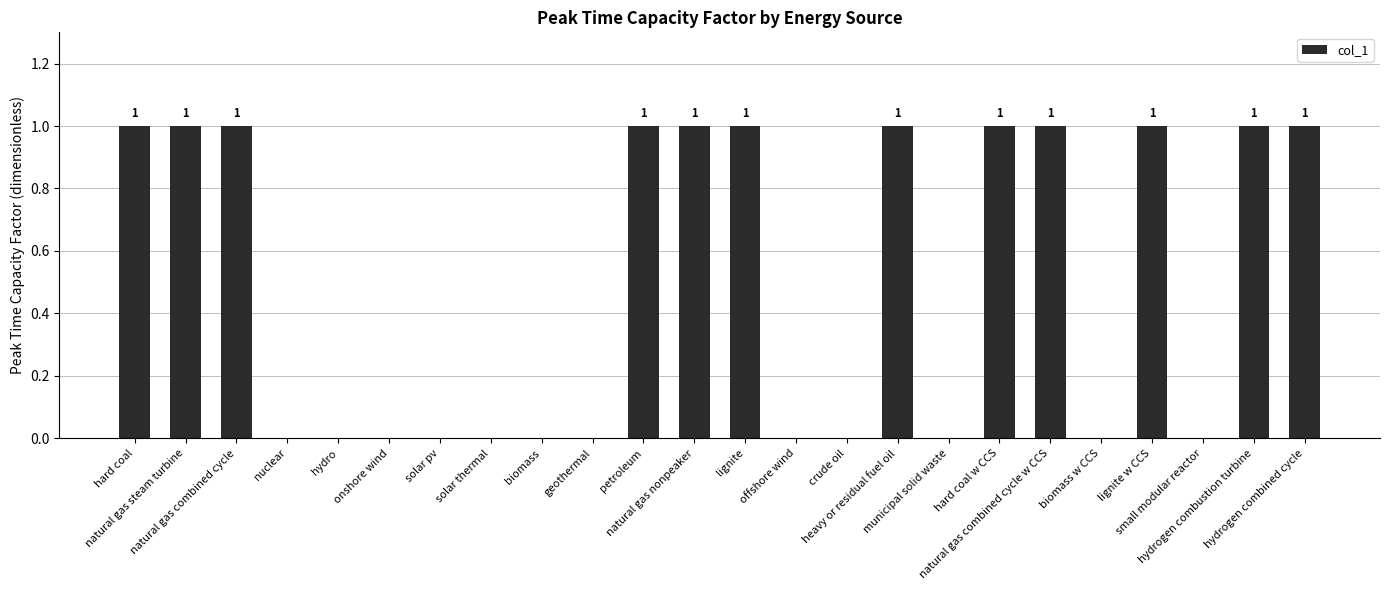

What is the maximum value shown in the chart?

1